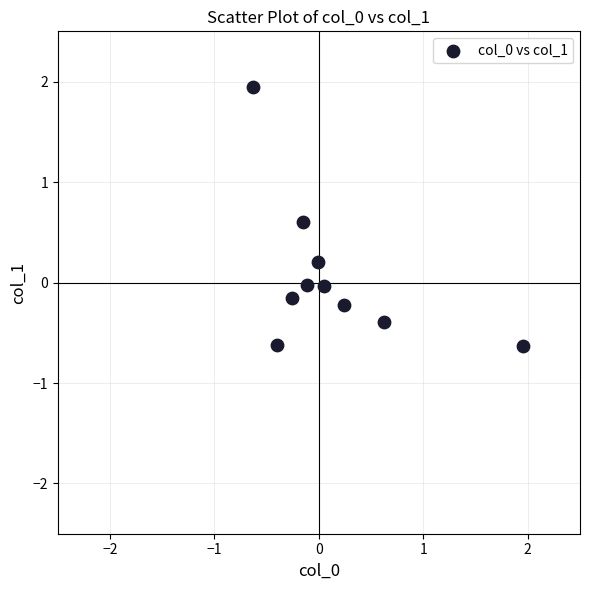

What is the range of X values (max minus min)?

2.6